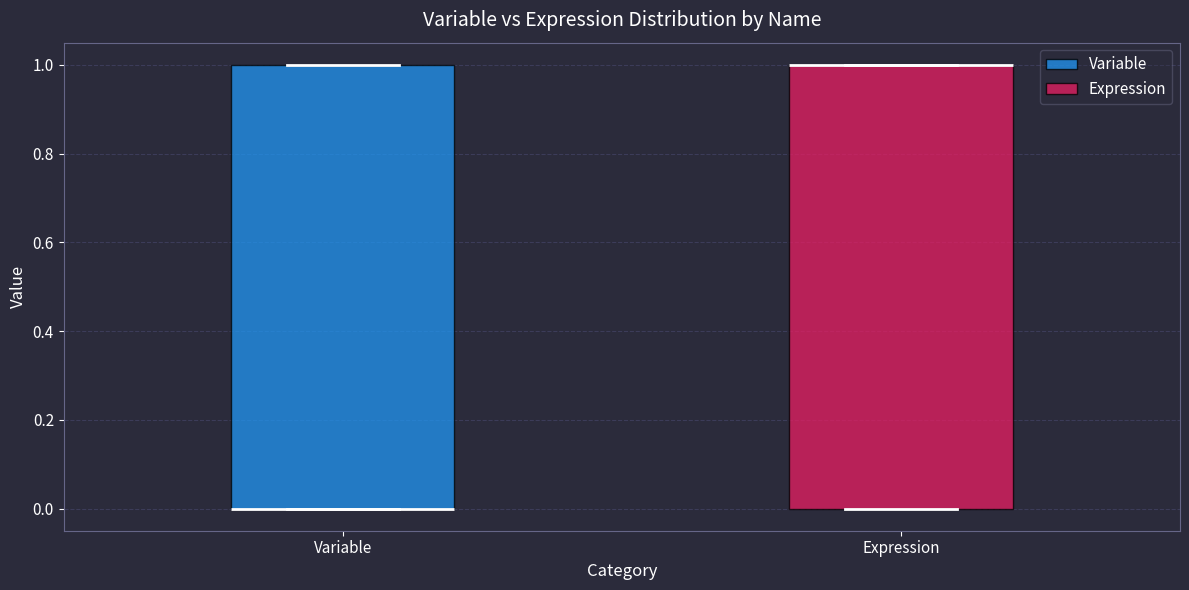

Where is the lower edge of the box for Variable on the y-axis? The values are not printed on the chart, so give them approximately, as read against the axis.

0